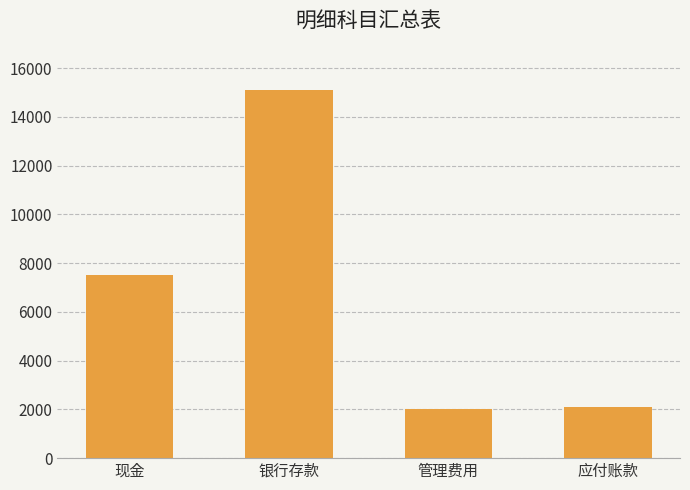

Read the value at 应付账款, to the nearest 50.

2100